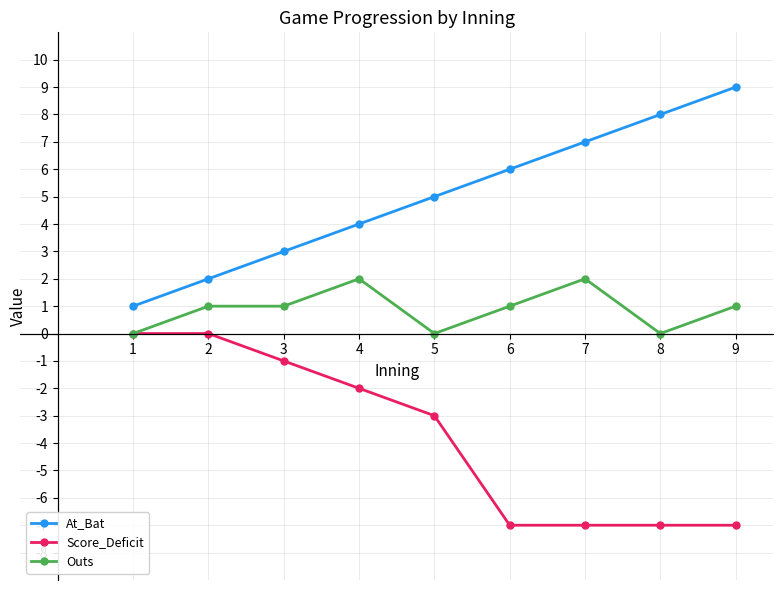

What are all the series names shown in the legend?

At_Bat, Score_Deficit, Outs